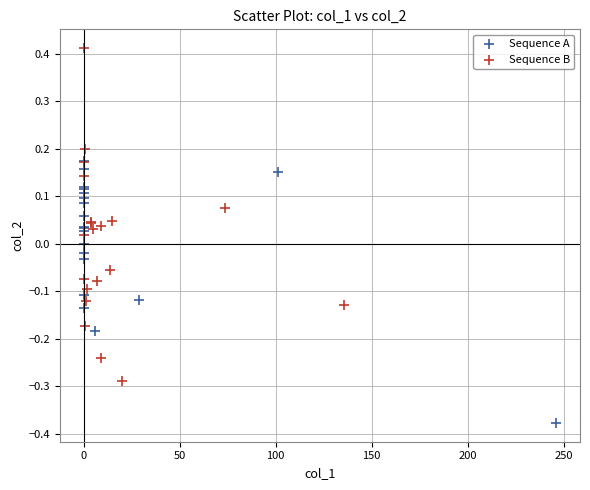

What are all the series names shown in the legend?

Sequence A, Sequence B